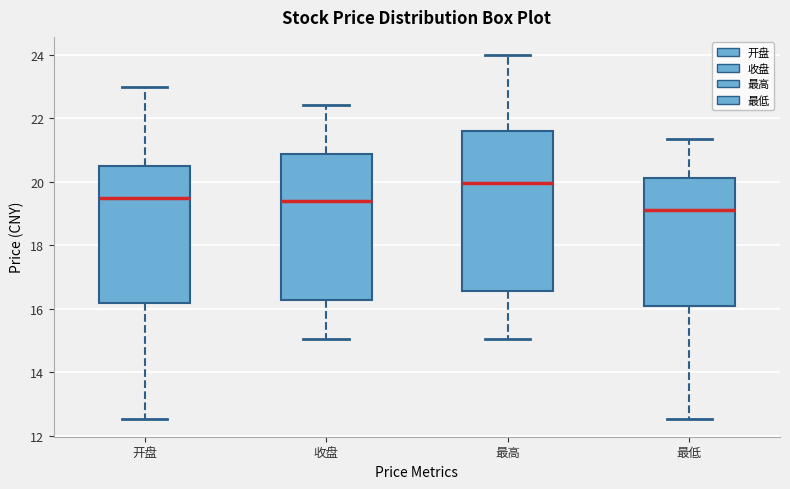

Reading left to right, transcribe this box plot: for each box, give where its median line is, the range the box spans, and where its two whiskers end, as read against the y-axis. The values are not printed on the chart, so give them approximately, as read against the axis.

开盘: median 19.4, box 16.2 to 20.6, whiskers 12.6 to 23.0
收盘: median 19.4, box 16.2 to 20.8, whiskers 15.0 to 22.4
最高: median 20.0, box 16.6 to 21.6, whiskers 15.0 to 24.0
最低: median 19.2, box 16.0 to 20.2, whiskers 12.6 to 21.4